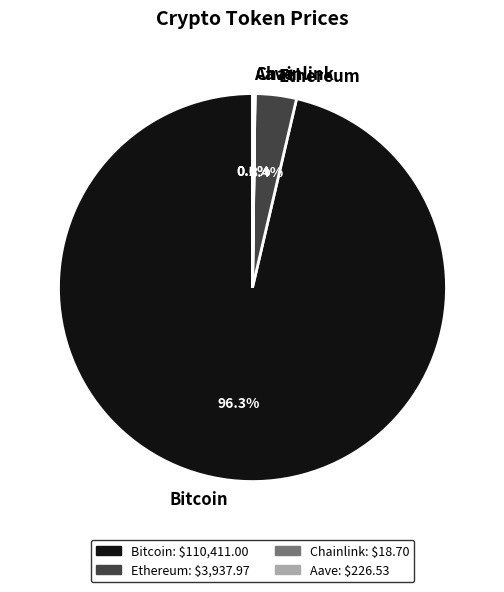

To the nearest percent, what is the average slice percentage?

25%